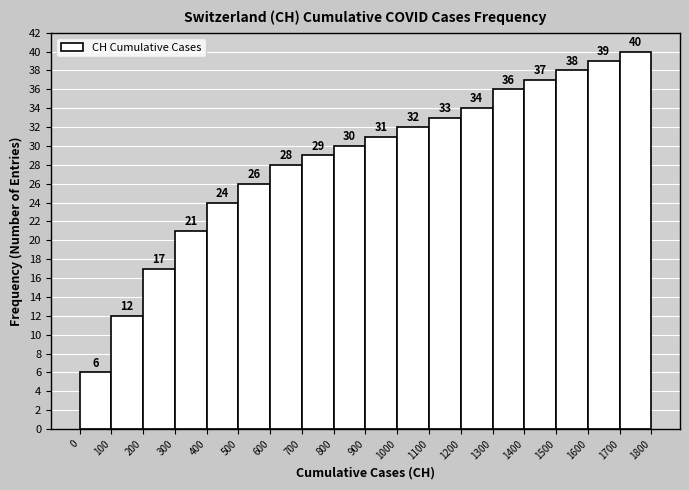

Which range on the x-axis has the tallest bar?

1700 to 1800